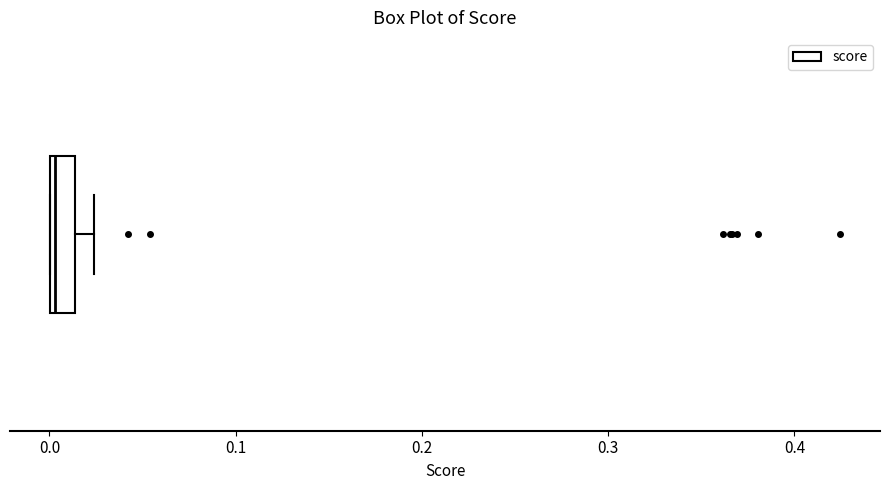

Where is the left edge of the box on the x-axis? The values are not printed on the chart, so give them approximately, as read against the axis.

0.00